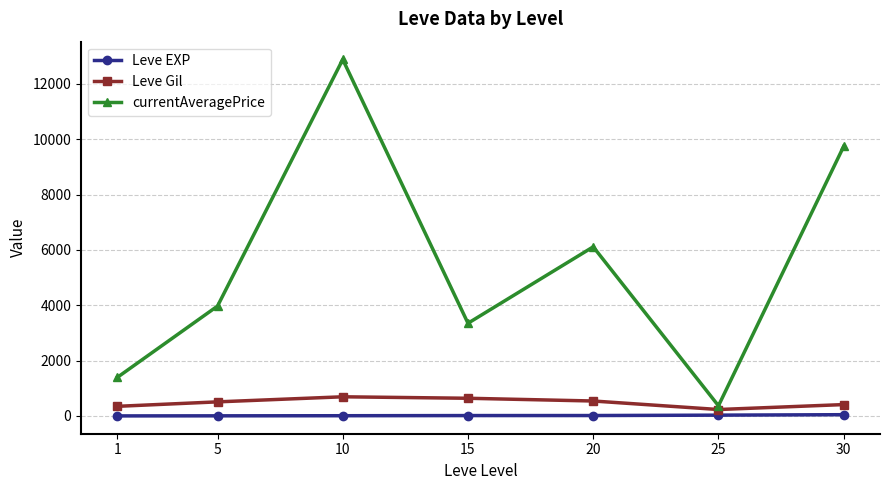

True or false: currentAveragePrice has more than 0 points higher than both neighbors.

True